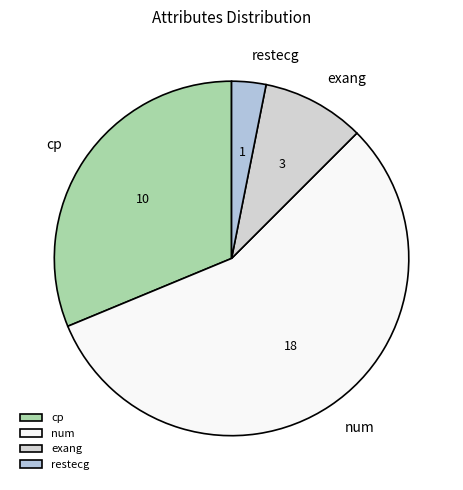

True or false: restecg accounts for 3% of the total.

True